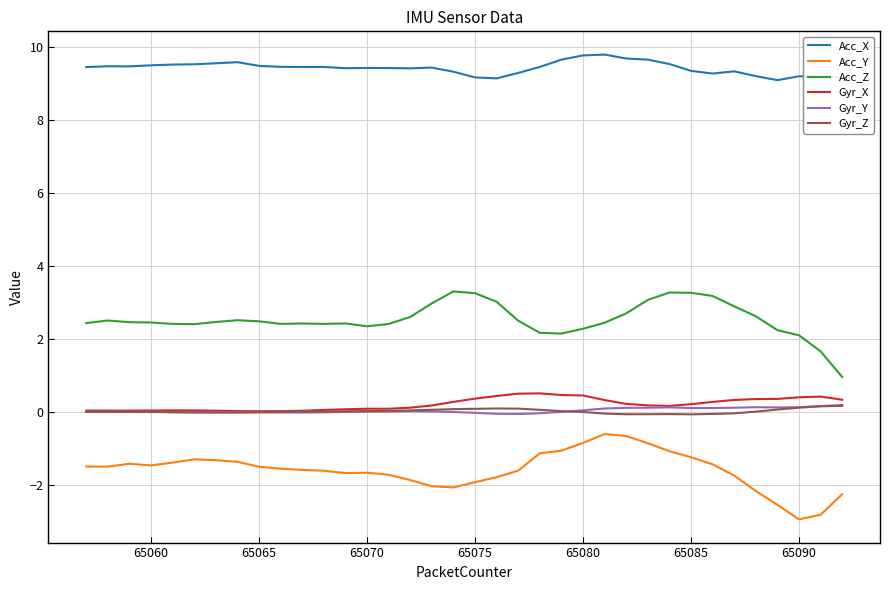

What is the lowest value of the Acc_X series?

9.1